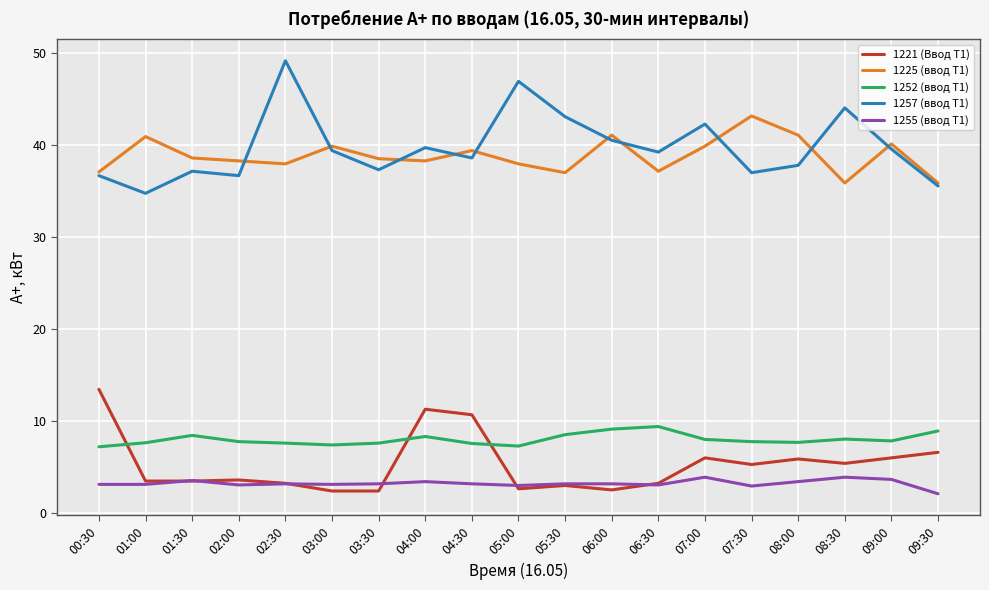

At 03:00, list the series in order from smallest to largest.

1221 (Ввод Т1), 1255 (ввод Т1), 1252 (ввод Т1), 1257 (ввод Т1), 1225 (ввод Т1)